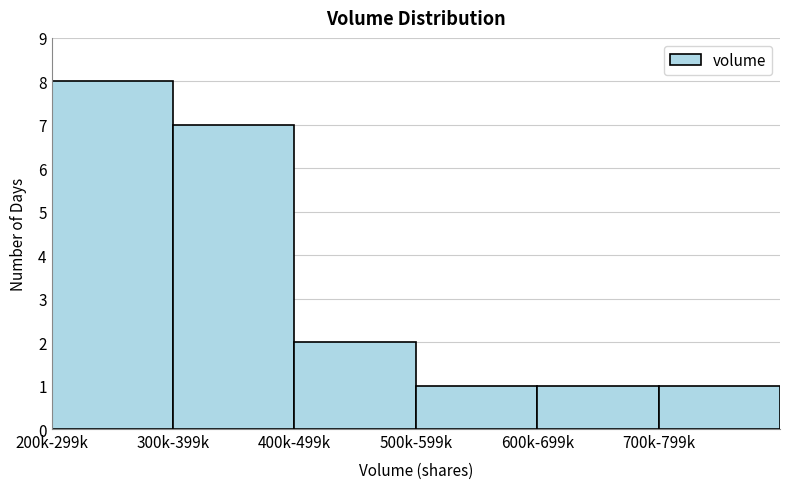

Reading right to left, extract all data points from this chart.

1	1	1	2	7	8